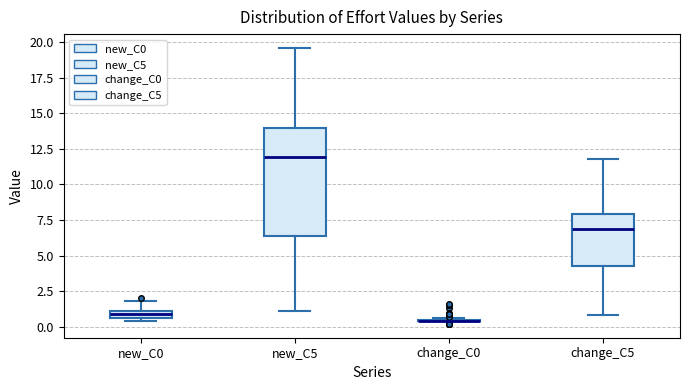

Which box is the tallest, from its lower edge to its upper edge?

new_C5